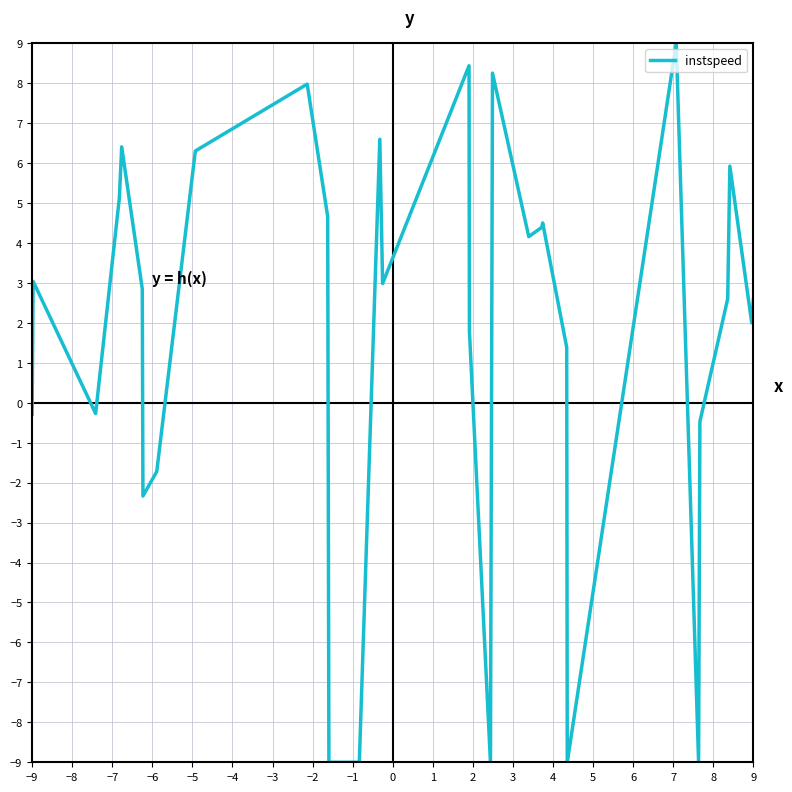

What is the minimum value shown in the chart?

-9.0